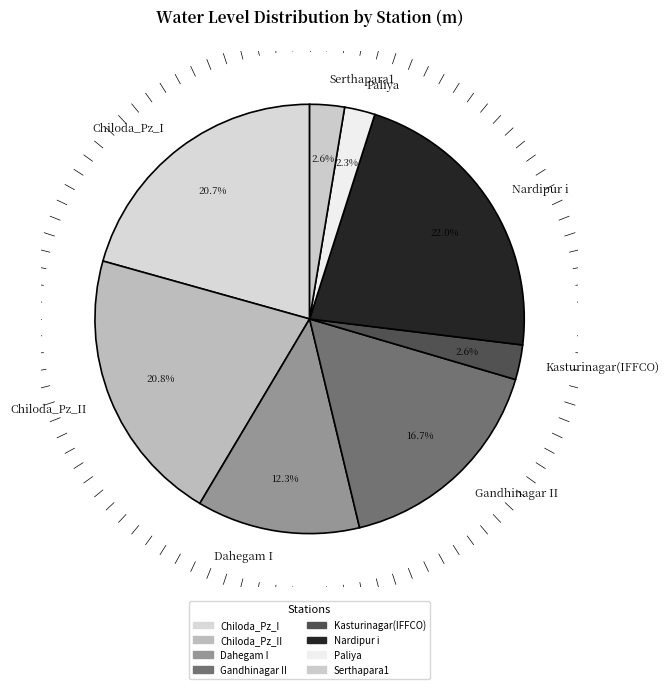

To the nearest percent, what portion does Chiloda_Pz_II represent?

21%